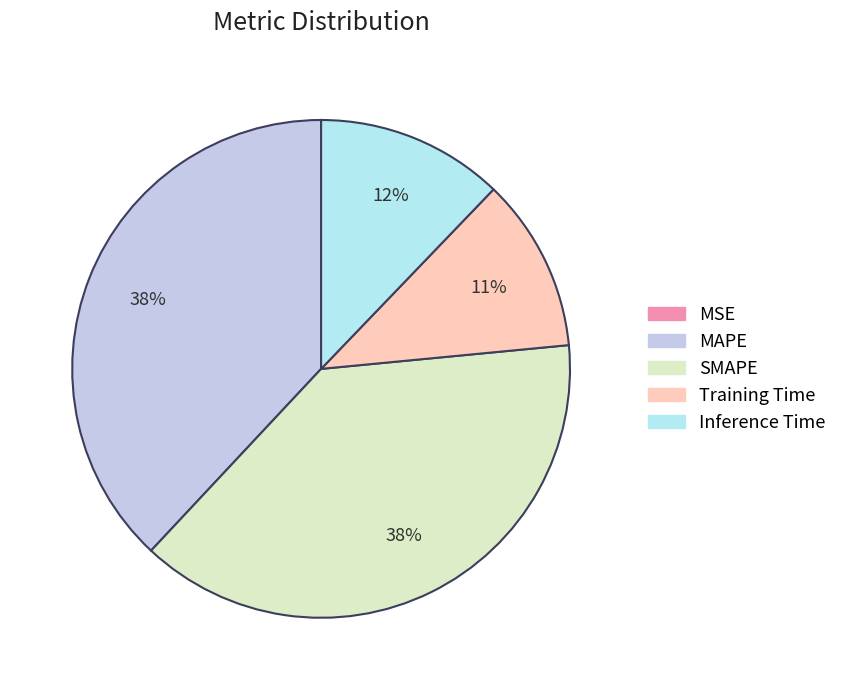

Rank the categories by value from lowest to highest.

MSE, Training Time, Inference Time, MAPE, SMAPE